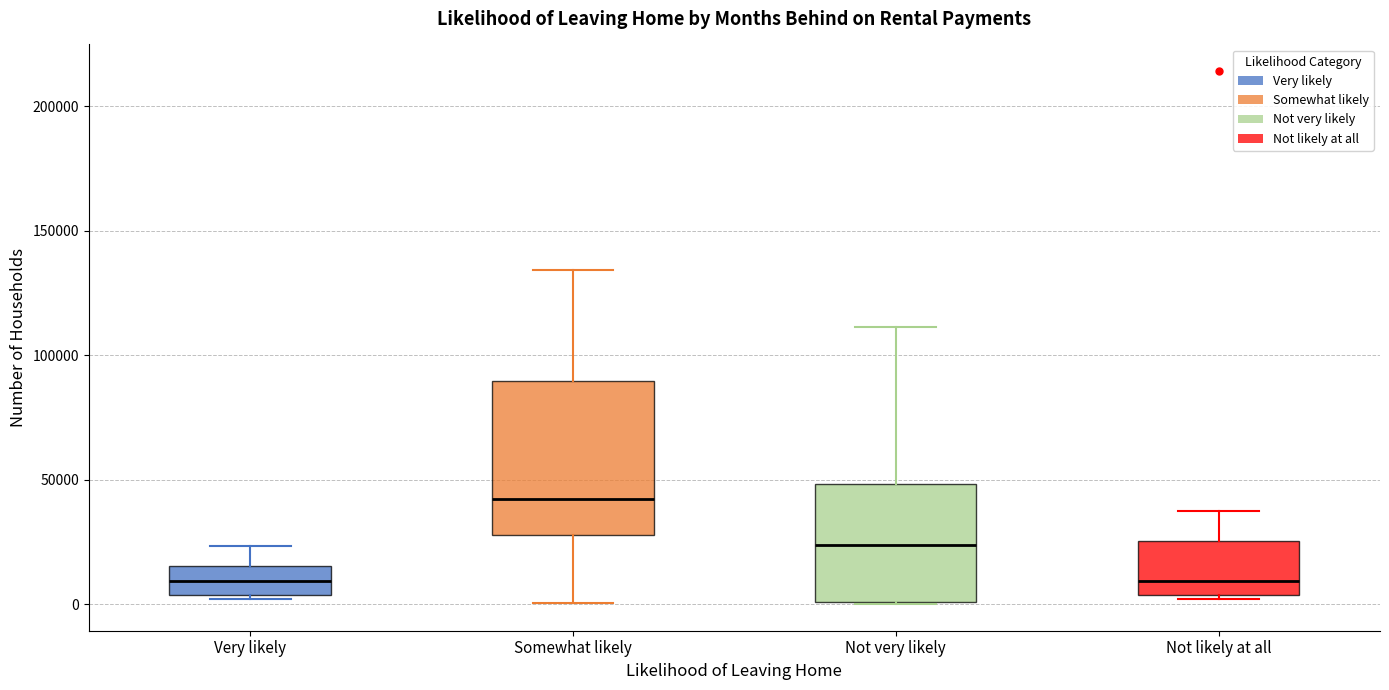

Comparing the boxes themselves (not the whiskers), which one is the tallest?

Somewhat likely